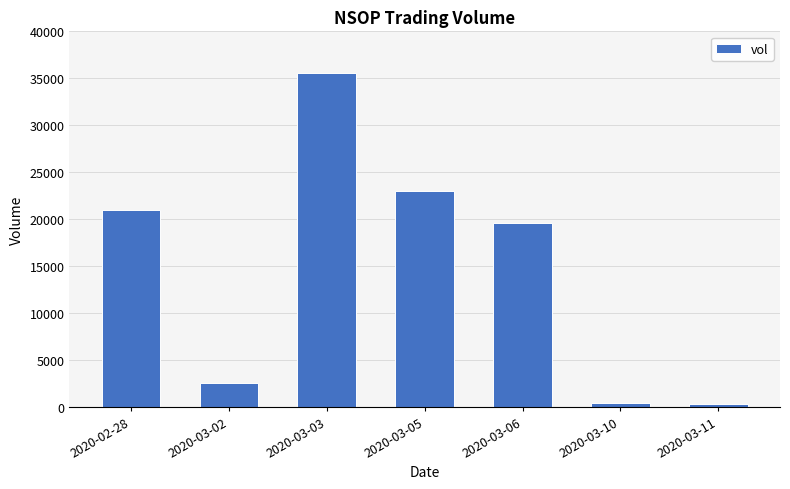

What is the approximate value at 2020-03-02?

2500